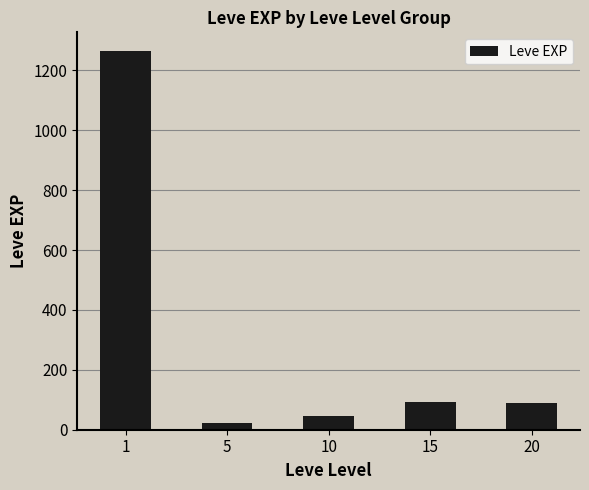

Are the bars grouped side by side (vs. stacked)?

No